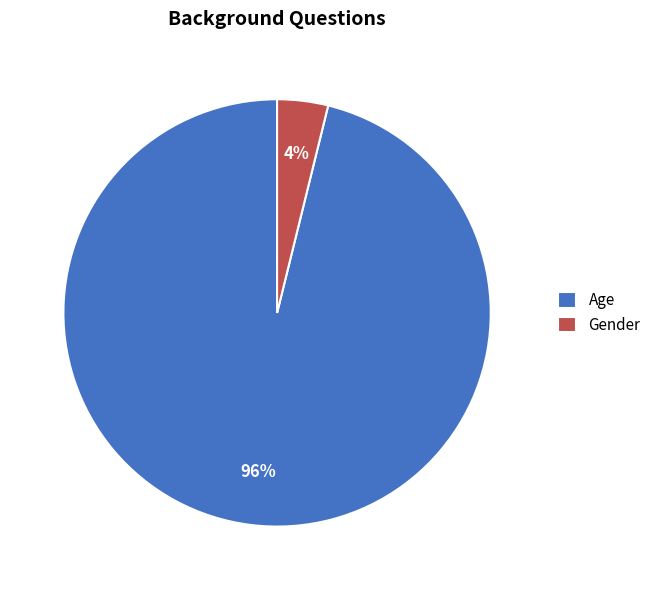

Does Age represent more than half of the total?

Yes